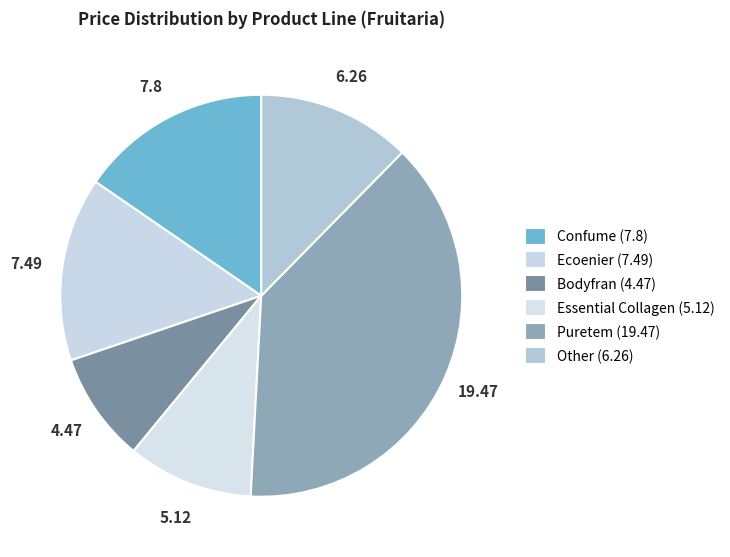

How many slices are in this pie chart?

6